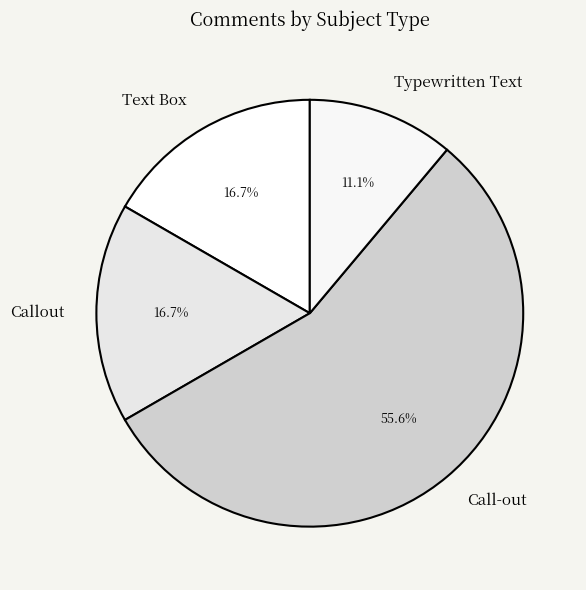

Which slice is the largest?

Call-out